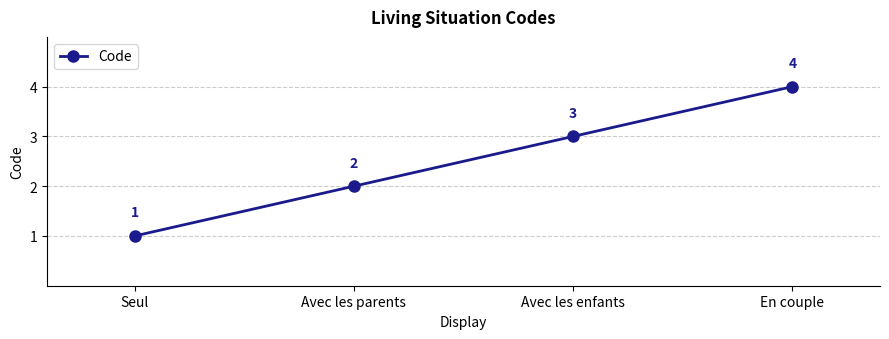

Reading left to right, transcribe all the data shown in this chart.

Seul=1	Avec les parents=2	Avec les enfants=3	En couple=4